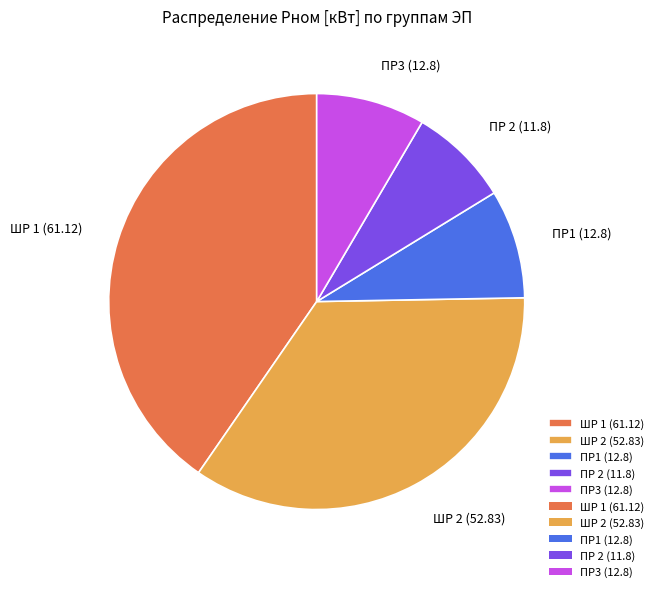

Is there any slice that represents more than half of the pie?

No